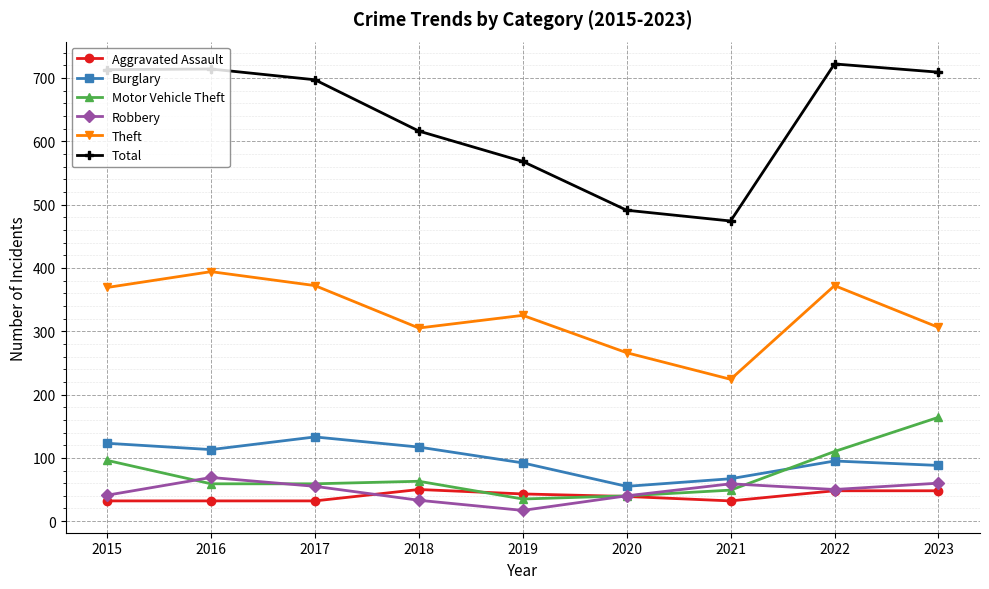

Which category has the highest value across all series?

2022